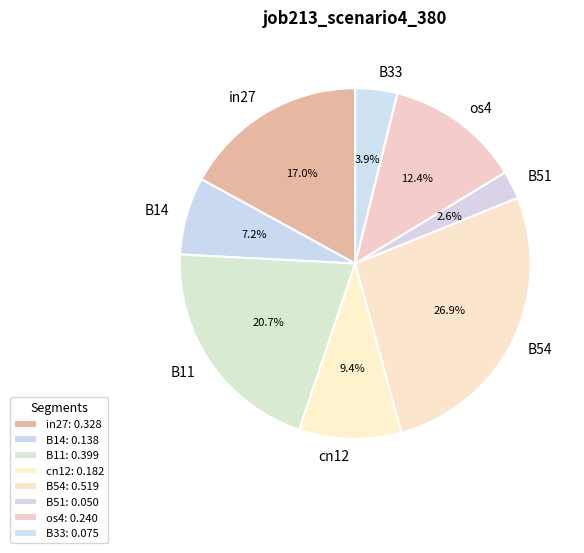

To the nearest percent, what is the difference between the largest and smallest slice percentages?

24%